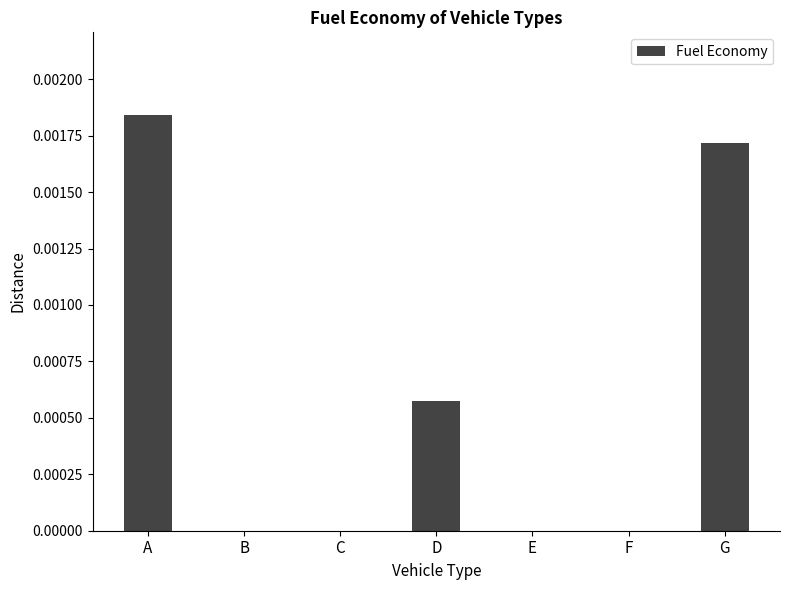

The chart shows a value of 0.0 at F. True or false?

True